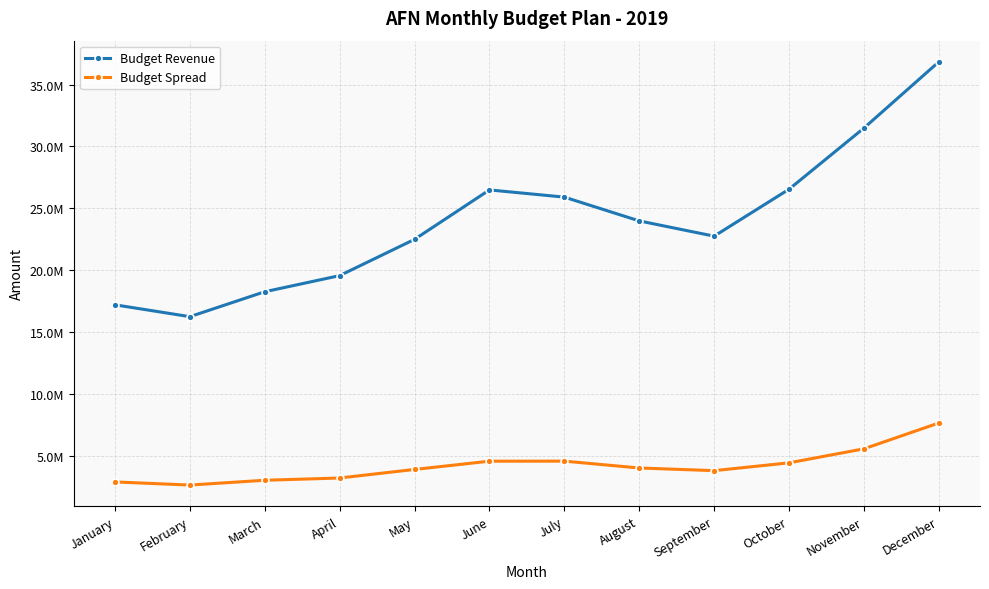

Does the chart have visible grid lines?

Yes